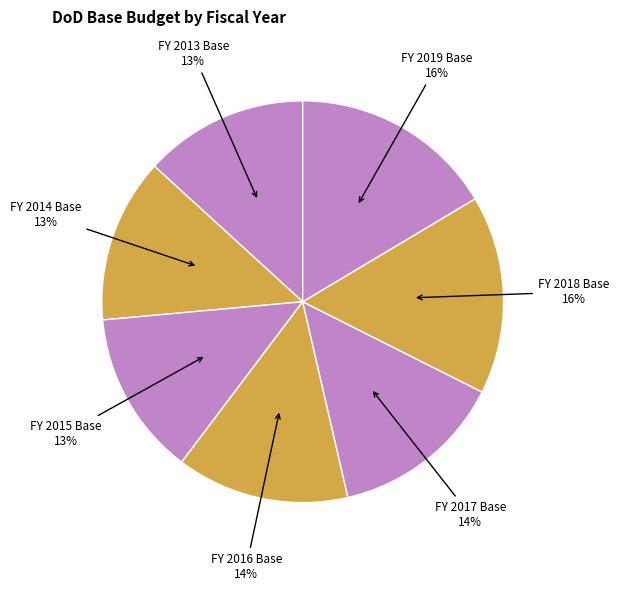

To the nearest percent, what portion does FY 2013 Base represent?

13%